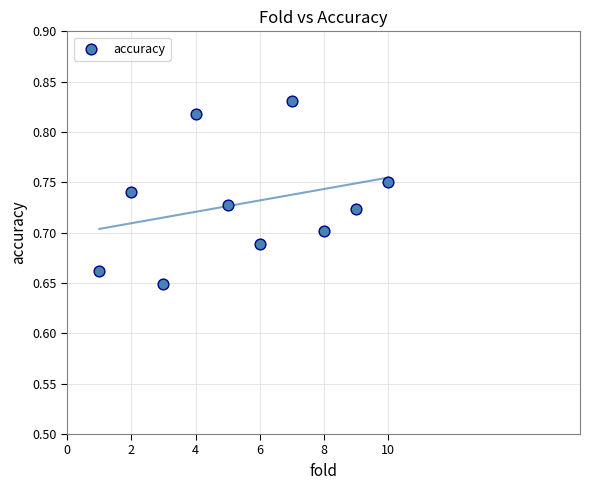

What is the range of X values (max minus min)?

9.0